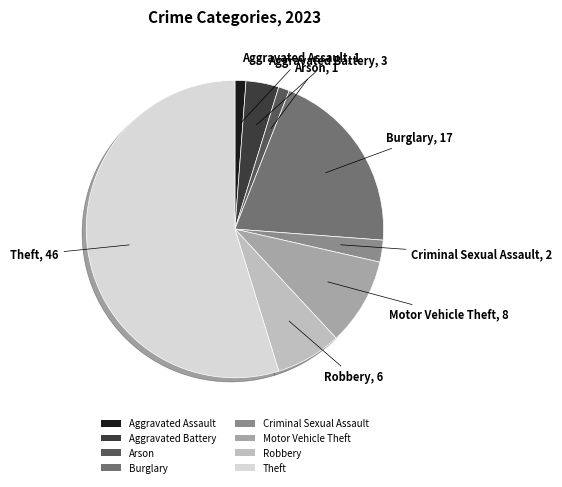

Which has a higher value, Motor Vehicle Theft or Criminal Sexual Assault?

Motor Vehicle Theft